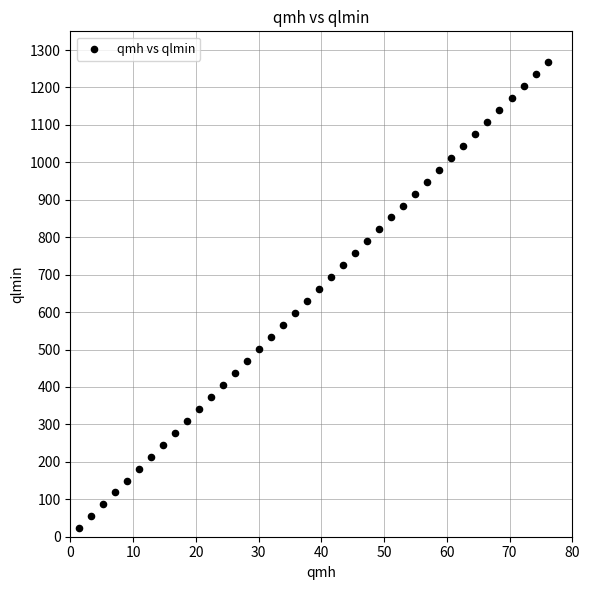

What is the range of Y values (max minus min)?

1245.3